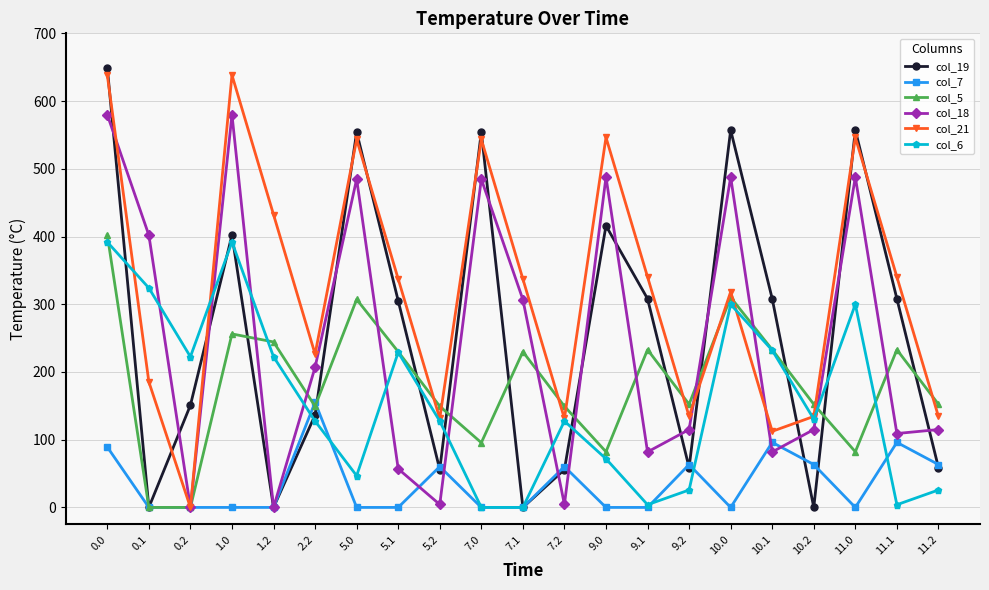

How many lines are shown in the chart?

6